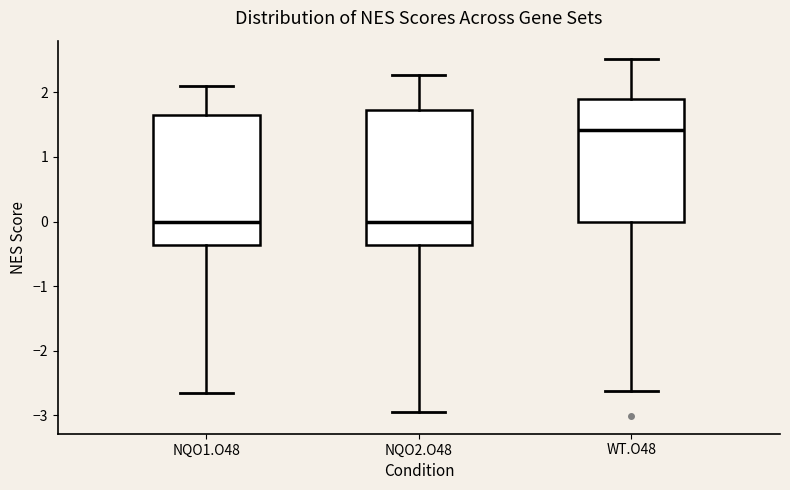

Reading left to right, transcribe this box plot: for each box, give where its median line is, the range the box spans, and where its two whiskers end, as read against the y-axis. The values are not printed on the chart, so give them approximately, as read against the axis.

NQO1.O48: median 0.0, box -0.4 to 1.7, whiskers -2.6 to 2.1
NQO2.O48: median 0.0, box -0.4 to 1.7, whiskers -2.9 to 2.3
WT.O48: median 1.4, box 0.0 to 1.9, whiskers -2.6 to 2.5